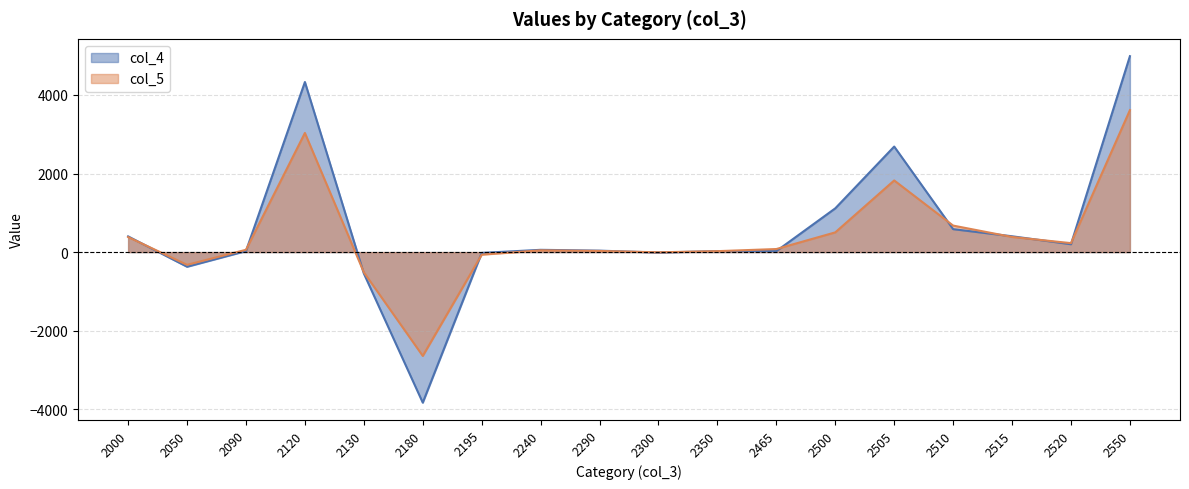

How many values in the col_5 series are below 78?

9